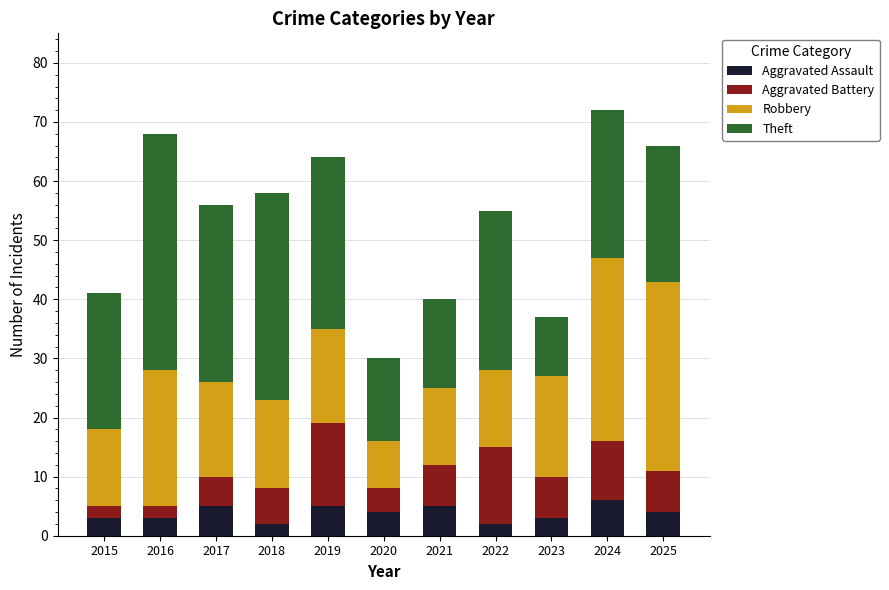

The value of Aggravated Assault at 2020 is 4. True or false?

True